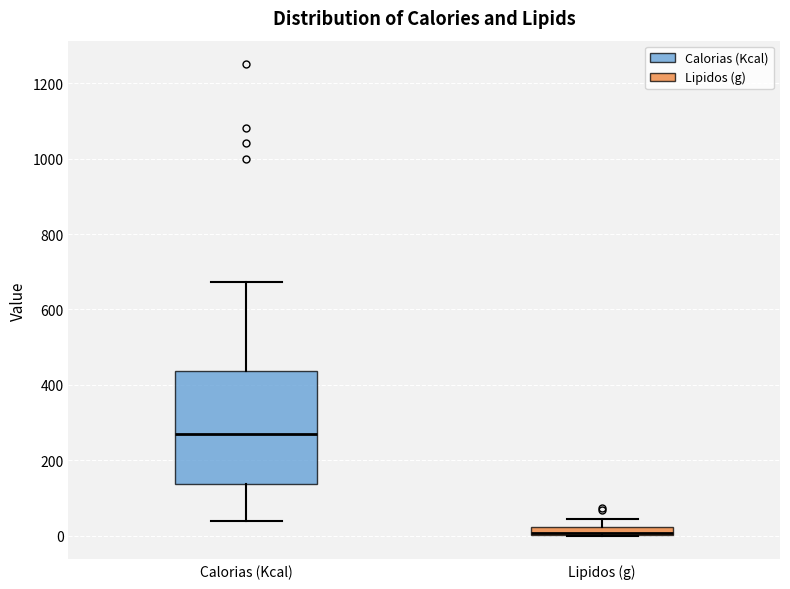

Where is the lower edge of the box for Calorias (Kcal) on the y-axis? The values are not printed on the chart, so give them approximately, as read against the axis.

140